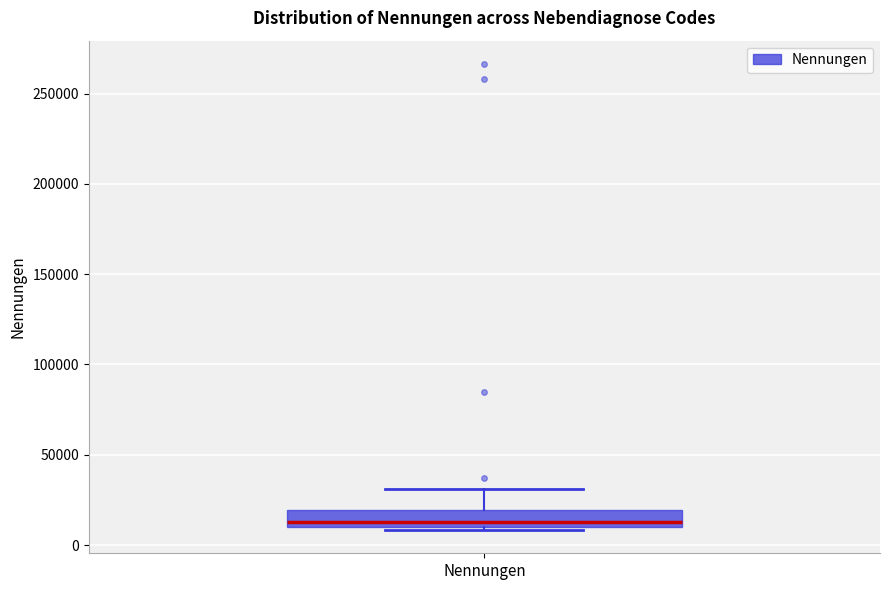

Where does the median line of the box for Nennungen sit on the y-axis? The values are not printed on the chart, so give them approximately, as read against the axis.

15000